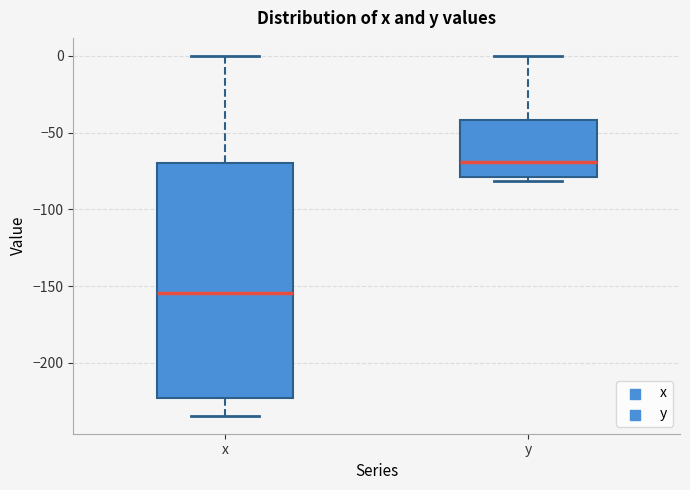

Reading left to right, transcribe this box plot: for each box, give where its median line is, the range the box spans, and where its two whiskers end, as read against the y-axis. The values are not printed on the chart, so give them approximately, as read against the axis.

x: median -155, box -225 to -70, whiskers -235 to 0
y: median -70, box -80 to -40, whiskers -80 (just below the box's lower edge) to 0